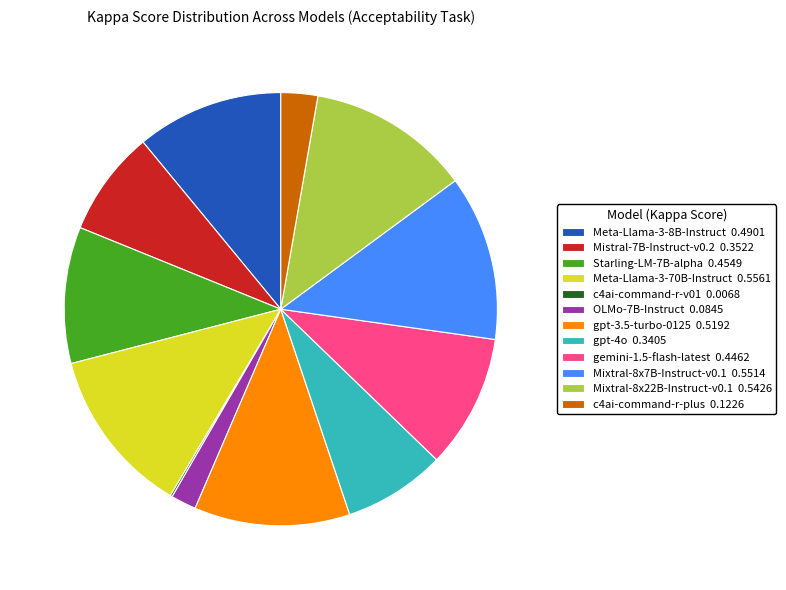

Do c4ai-command-r-plus 0.1226 and Meta-Llama-3-70B-Instruct 0.5561 together represent more than half of the pie?

No